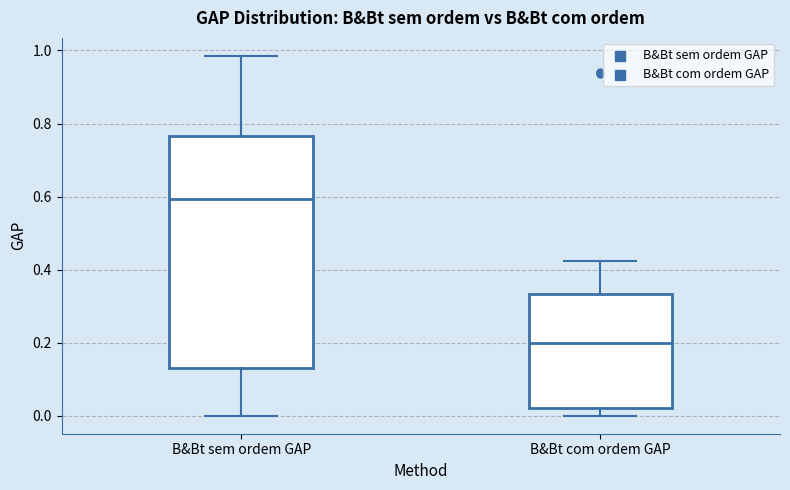

Comparing the boxes themselves (not the whiskers), which one is the tallest?

B&Bt sem ordem GAP